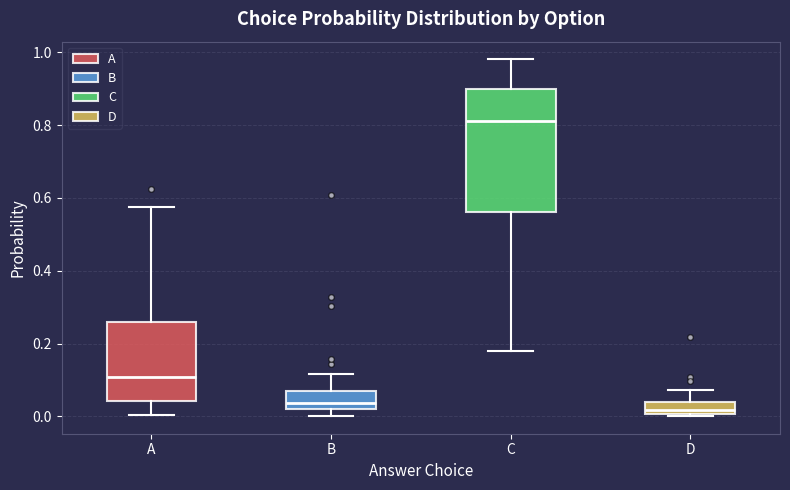

Reading left to right, read every box against the y-axis: the position of its median line, the range the box covers, and the ends of its whiskers. The values are not printed on the chart, so give them approximately, as read against the axis.

A: median 0.10, box 0.04 to 0.26, whiskers 0.00 to 0.58
B: median 0.04, box 0.02 to 0.06, whiskers 0.00 to 0.12
C: median 0.82, box 0.56 to 0.90, whiskers 0.18 to 0.98
D: median 0.02, box 0.00 to 0.04, whiskers 0.00 to 0.08